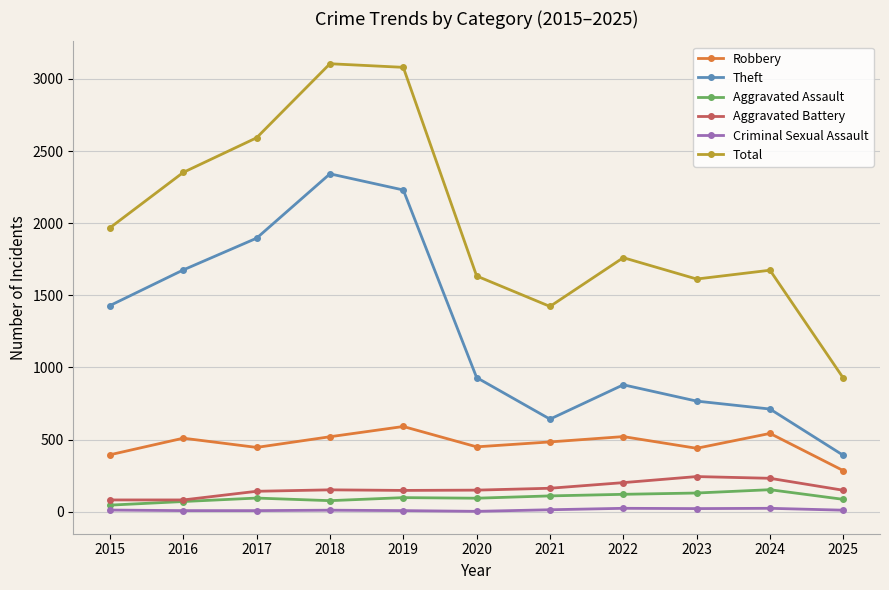

Where does the Total series first go above 1761?

2015